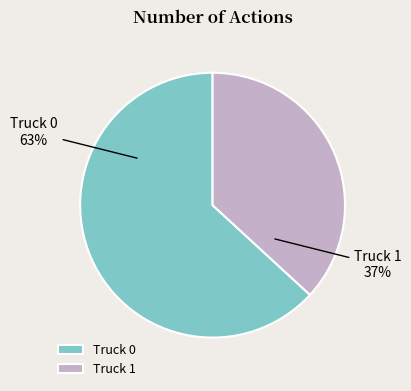

Is Truck 0 the majority of the pie?

Yes